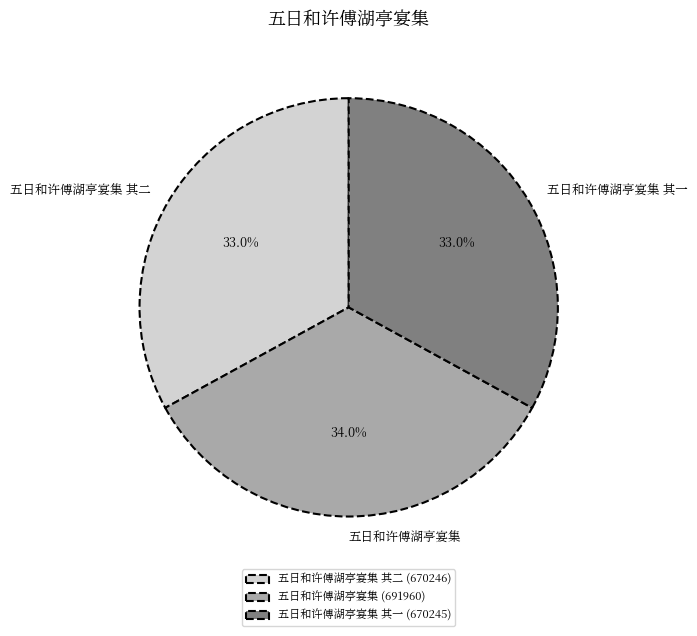

Which category has the biggest portion of the pie?

五日和许傅湖亭宴集